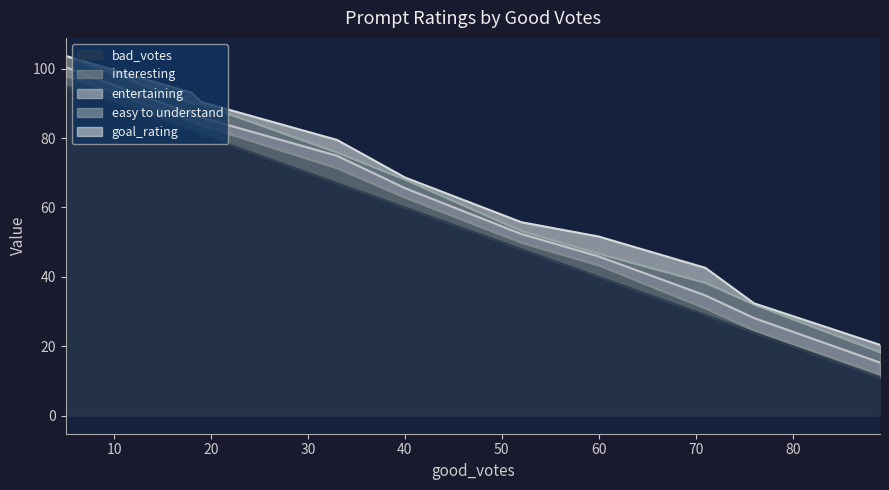

What is the minimum value for bad_votes?

11.0